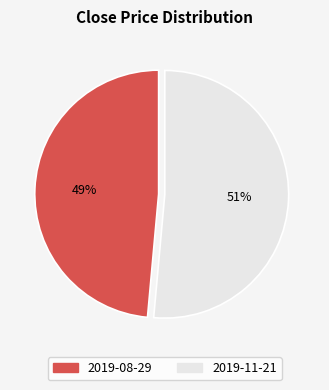

Which slice is the largest?

2019-11-21